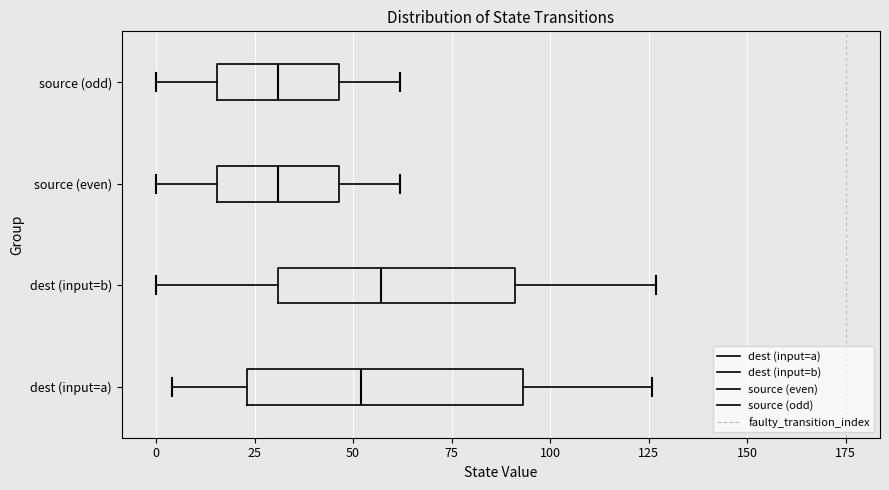

Which box has the furthest to the right median line?

dest (input=b)